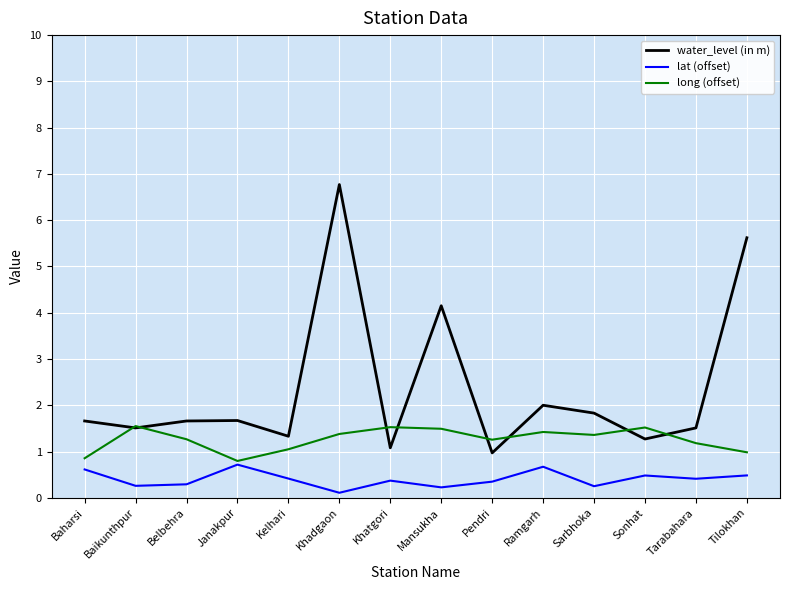

True or false: lat (offset) and water_level (in m) cross at least once.

False